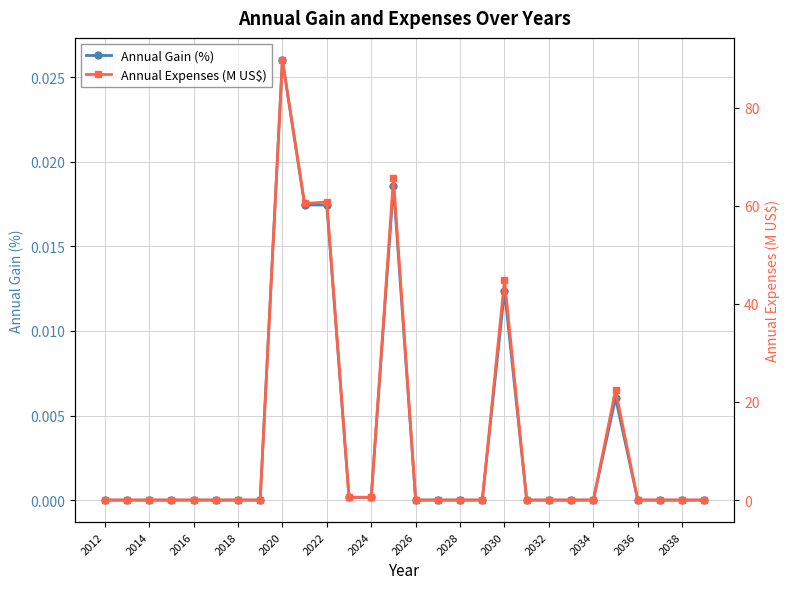

How many values in the Annual Expenses (M US$) series exceed 0?

8